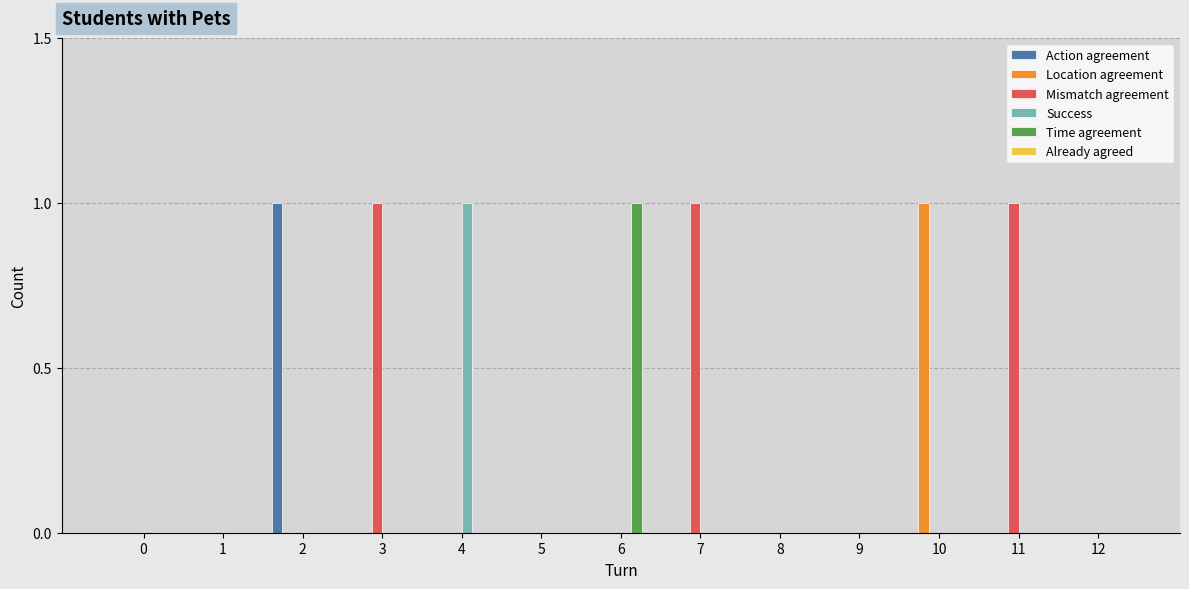

What is the total value across all series at 11?

1